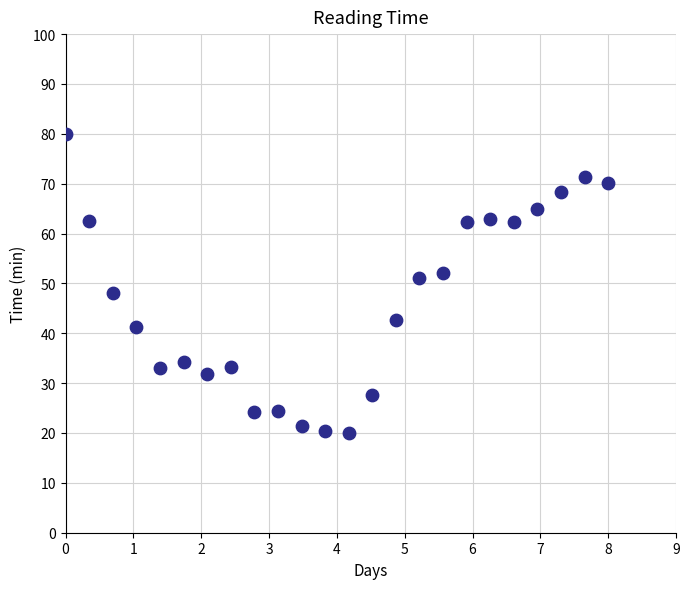

What is the range of X values (max minus min)?

8.0